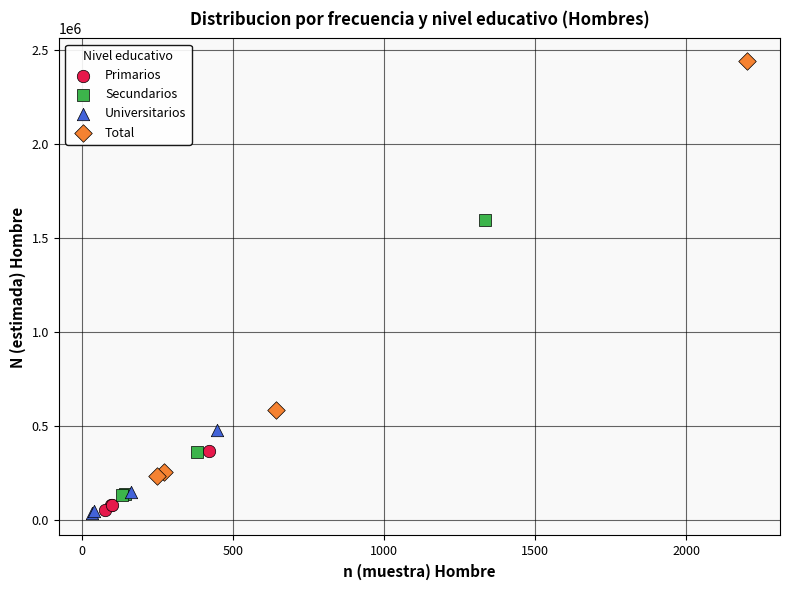

Which series has the largest Y range (max minus min)?

Total